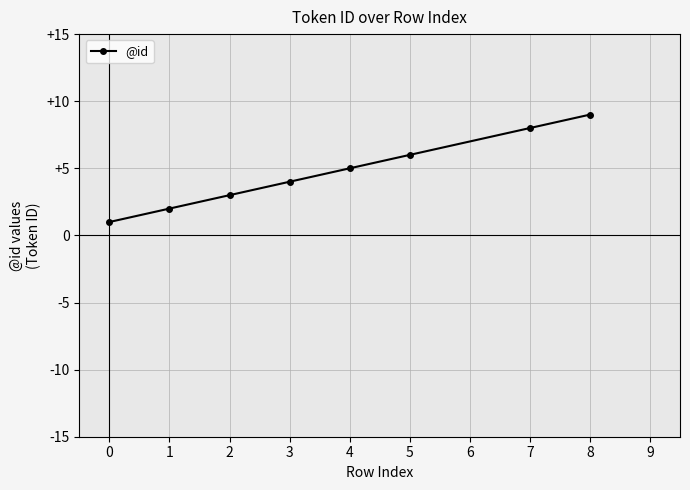

Is it true that the value at 2 is 3?

True